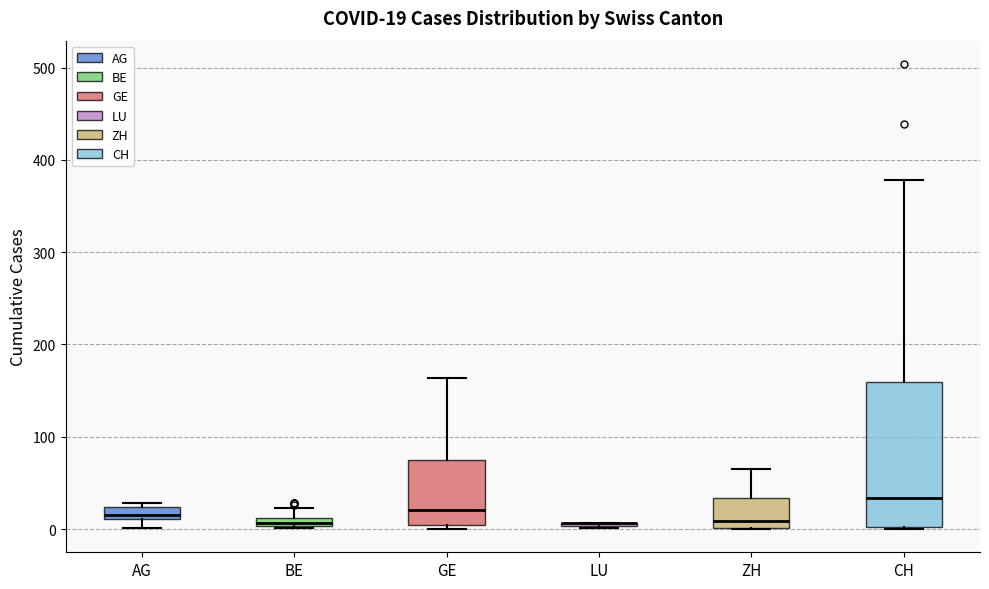

Comparing the boxes themselves (not the whiskers), which one is the tallest?

CH